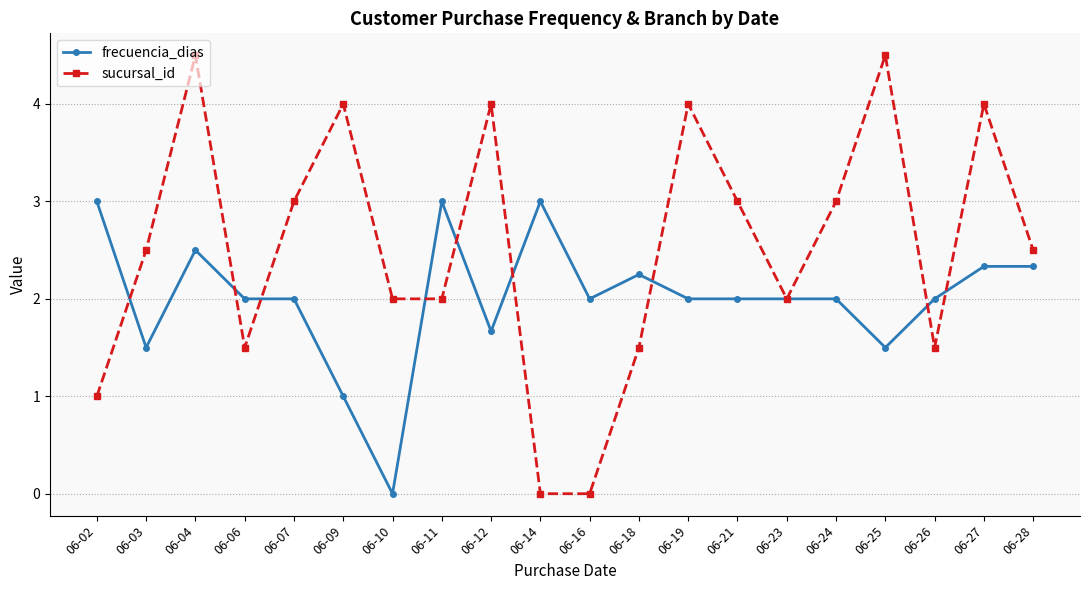

True or false: sucursal_id has more than 2 interior local peaks.

True